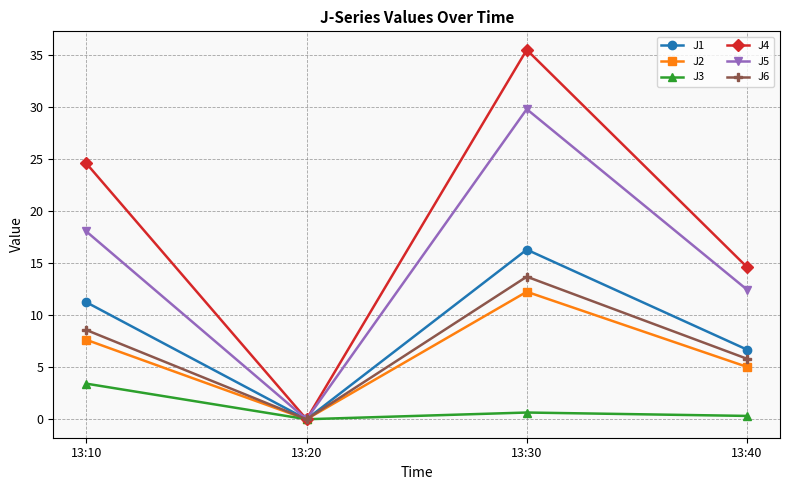

At which category does J1 reach its first local peak?

13:30